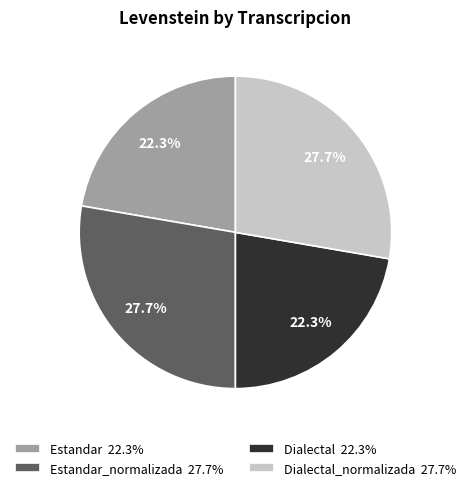

What is the total percentage of Dialectal_normalizada 27.7% and Estandar 22.3%?

50.0%